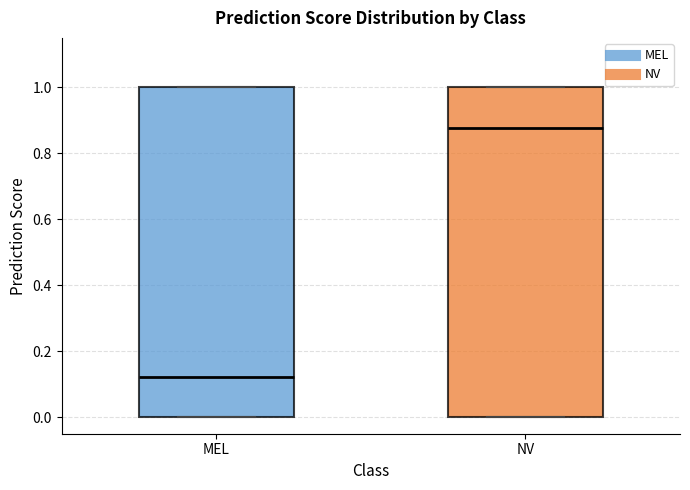

Which box's median line is the lowest?

MEL